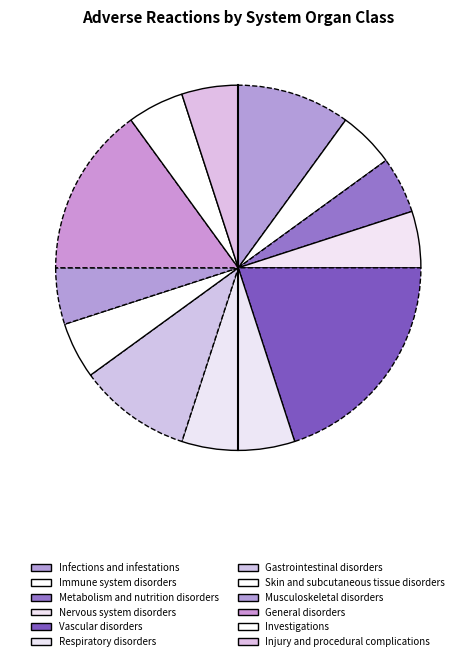

How many segments does this pie chart have?

12